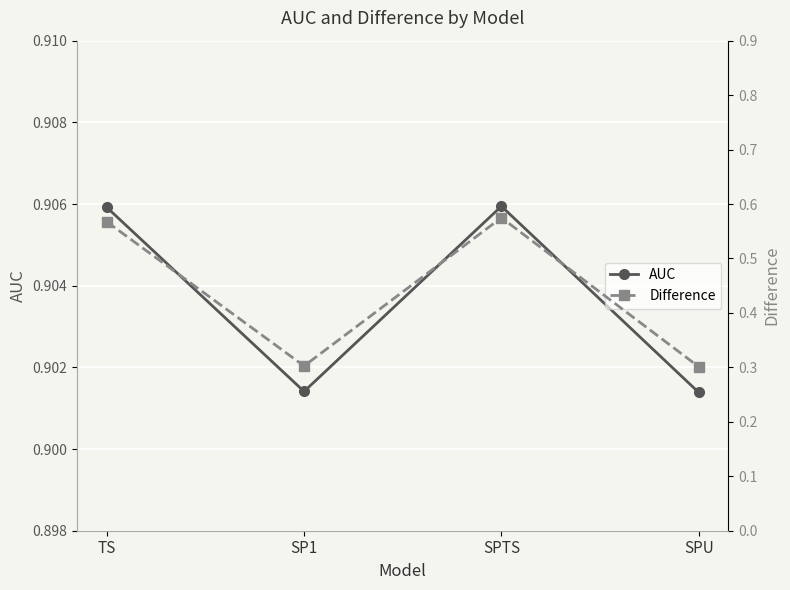

Which series has the largest total across all categories?

AUC